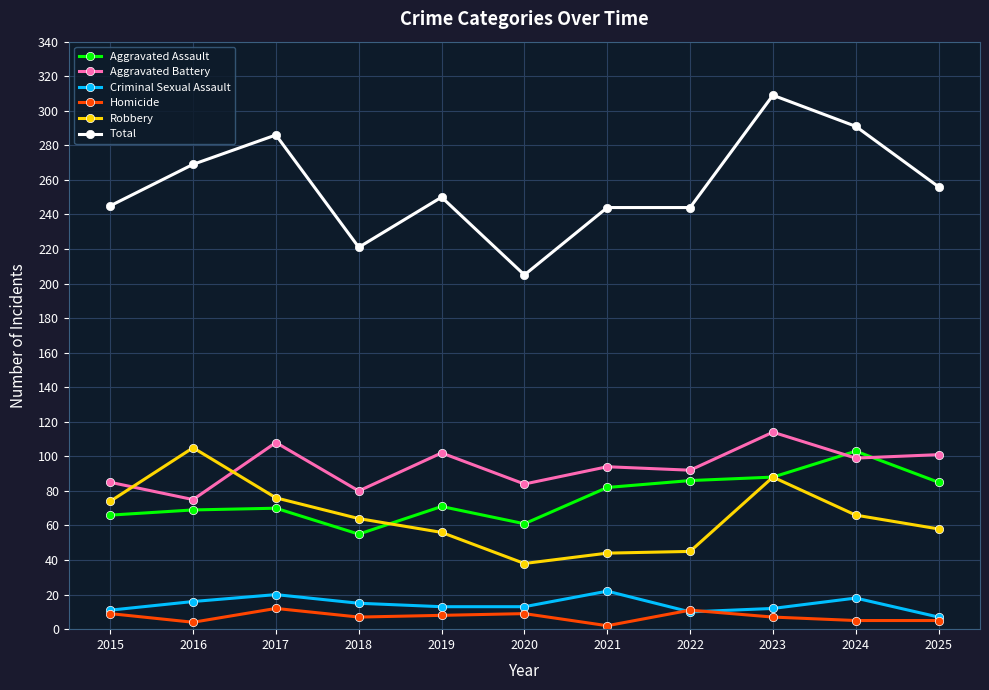

What is the total value across all series at 2016?

538